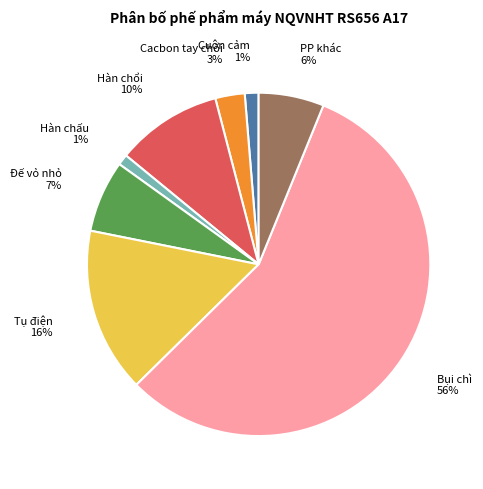

Does Hàn chấu represent more than half of the total?

No